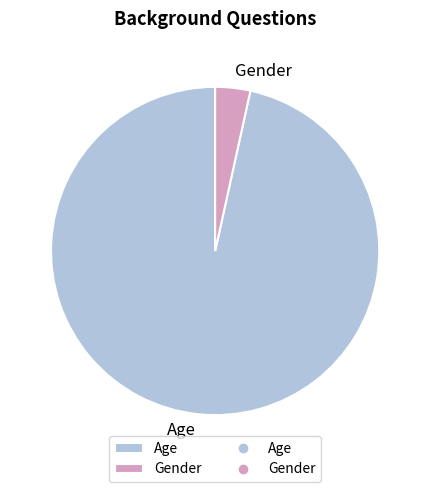

Which category has the smallest portion of the pie?

Gender